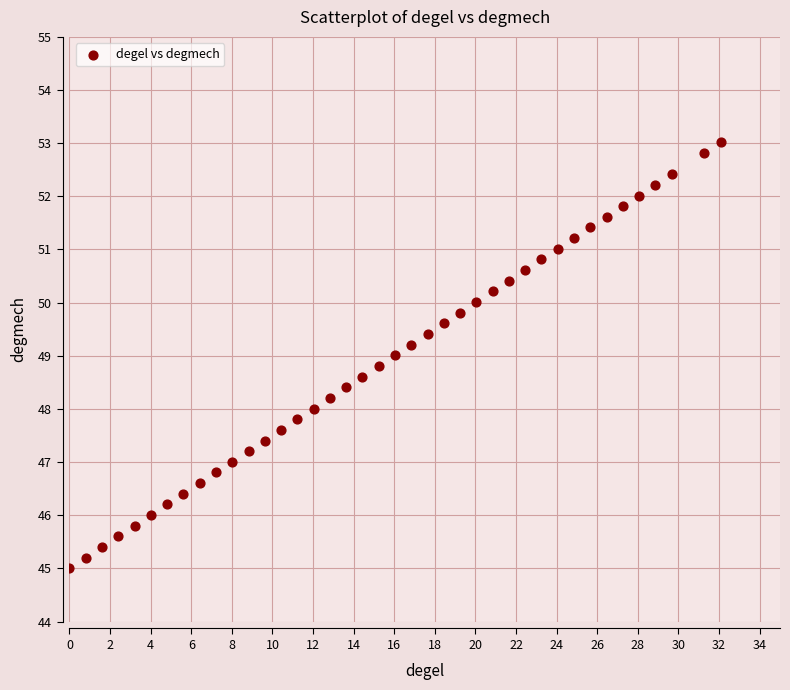

What is the range of X values (max minus min)?

32.1